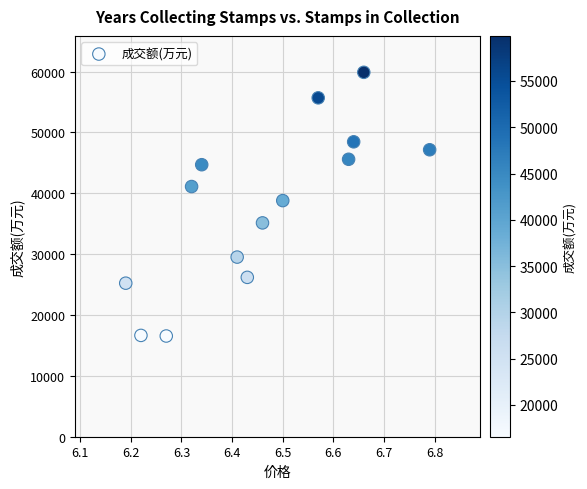

What is the range of Y values (max minus min)?

43326